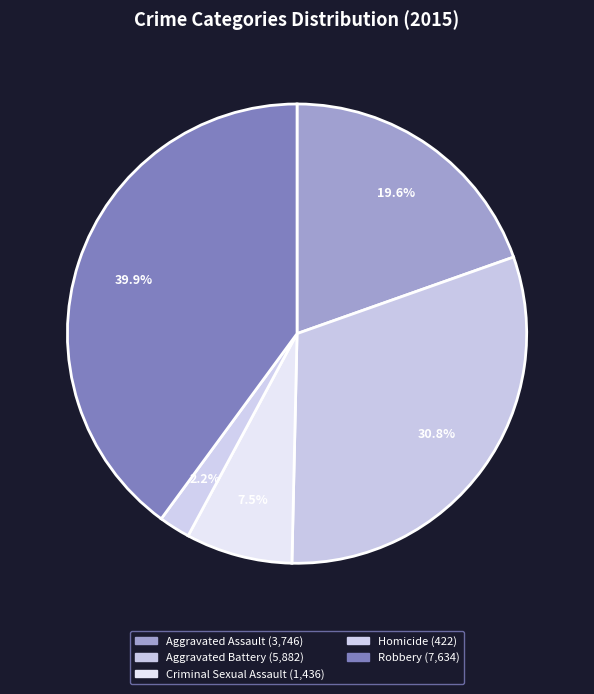

To the nearest percent, what is the difference between the largest and smallest slice percentages?

38%